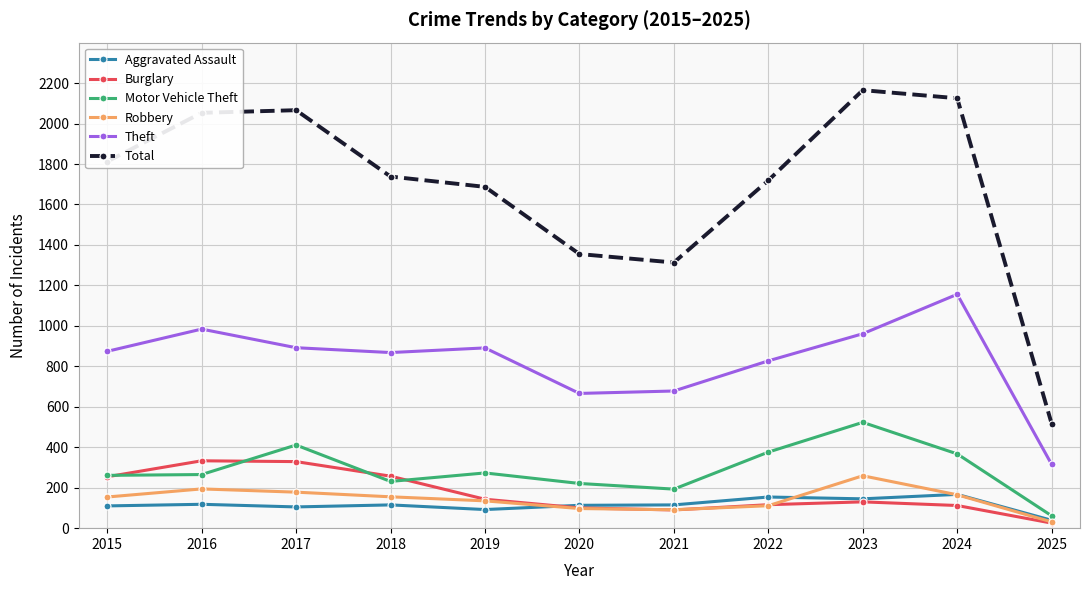

How many series are shown in this chart?

6